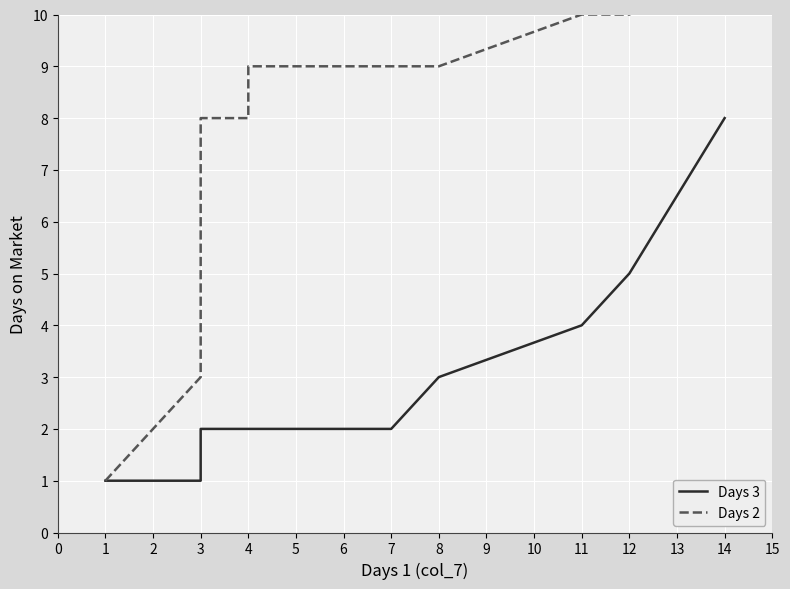

True or false: Days 2 and Days 3 intersect in this chart.

False